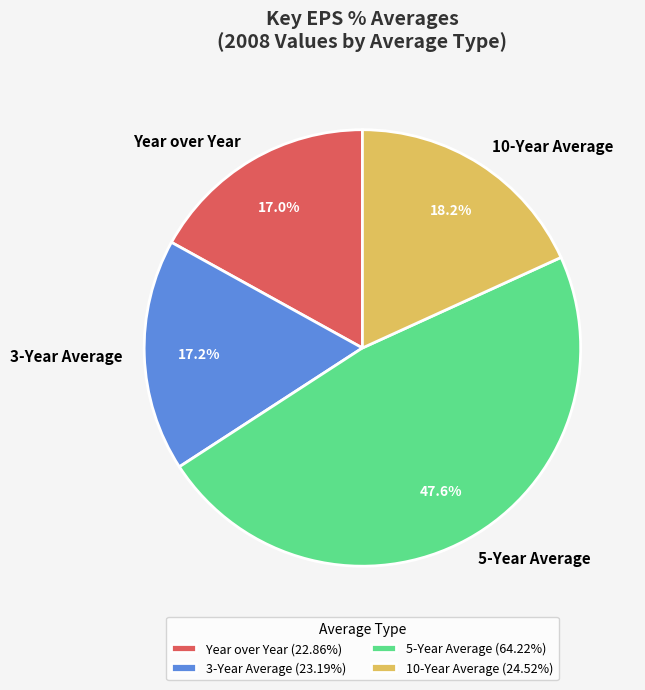

Do 3-Year Average and 5-Year Average together represent more than half of the pie?

Yes